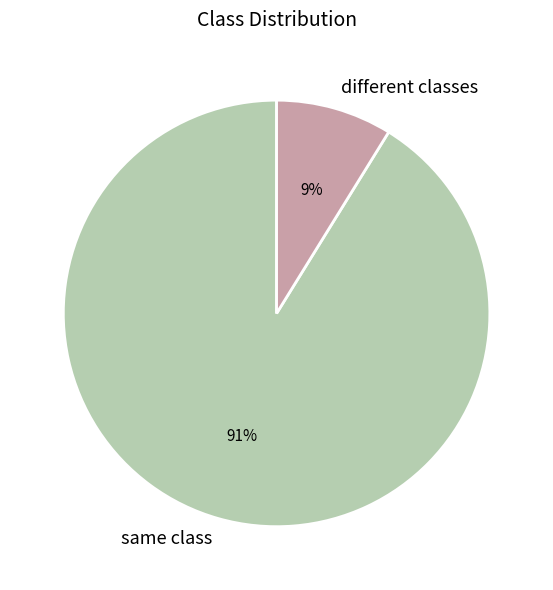

Rank the categories by value from highest to lowest.

same class, different classes